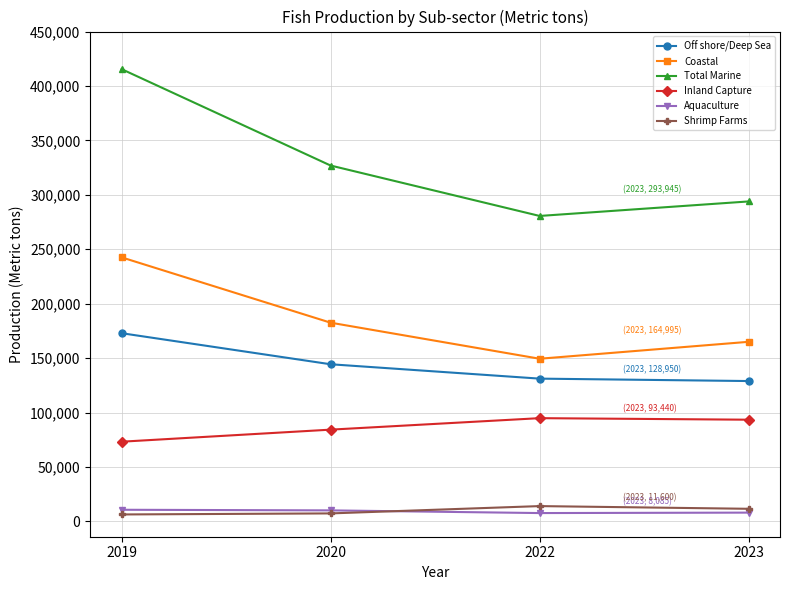

True or false: Shrimp Farms and Total Marine cross at least once.

False